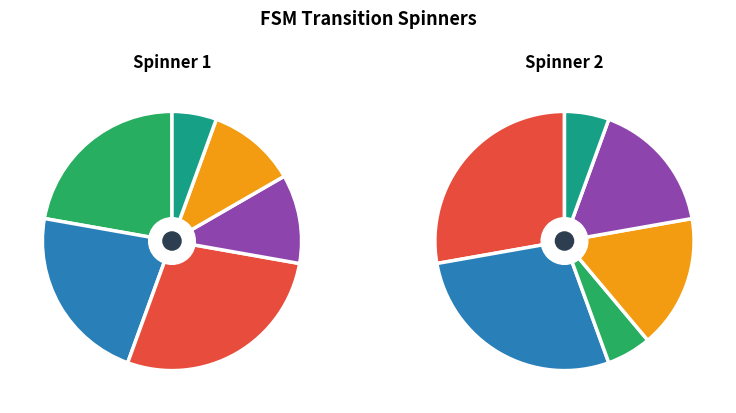

To the nearest percent, what is the difference between the 14 and 12 slice percentages?

3%